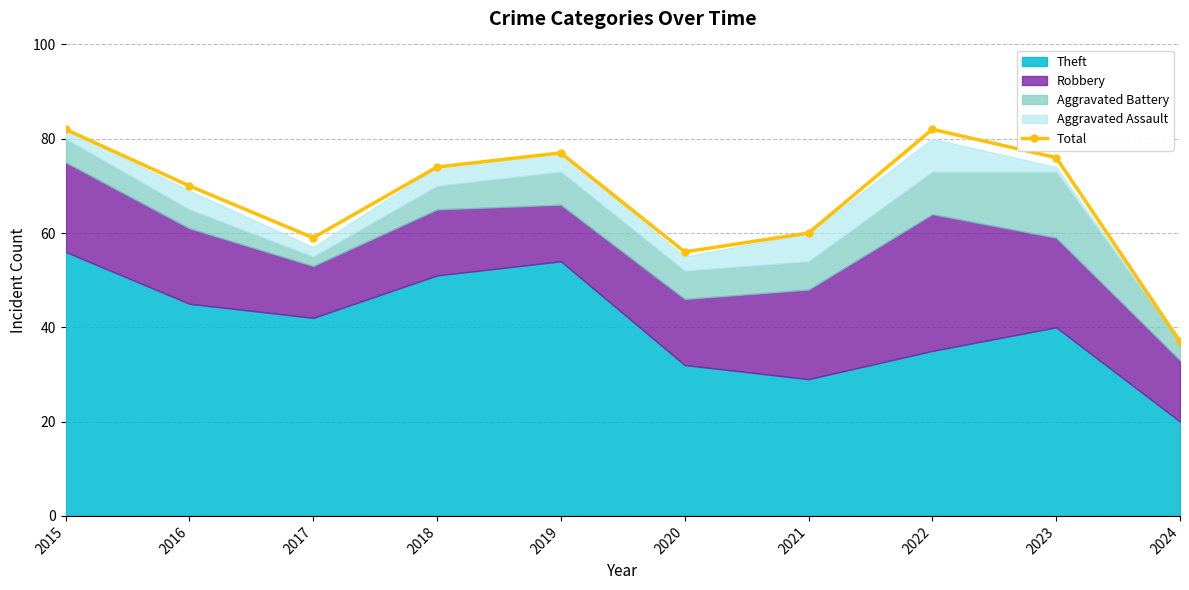

What is the value of the 1st point from the left?

82